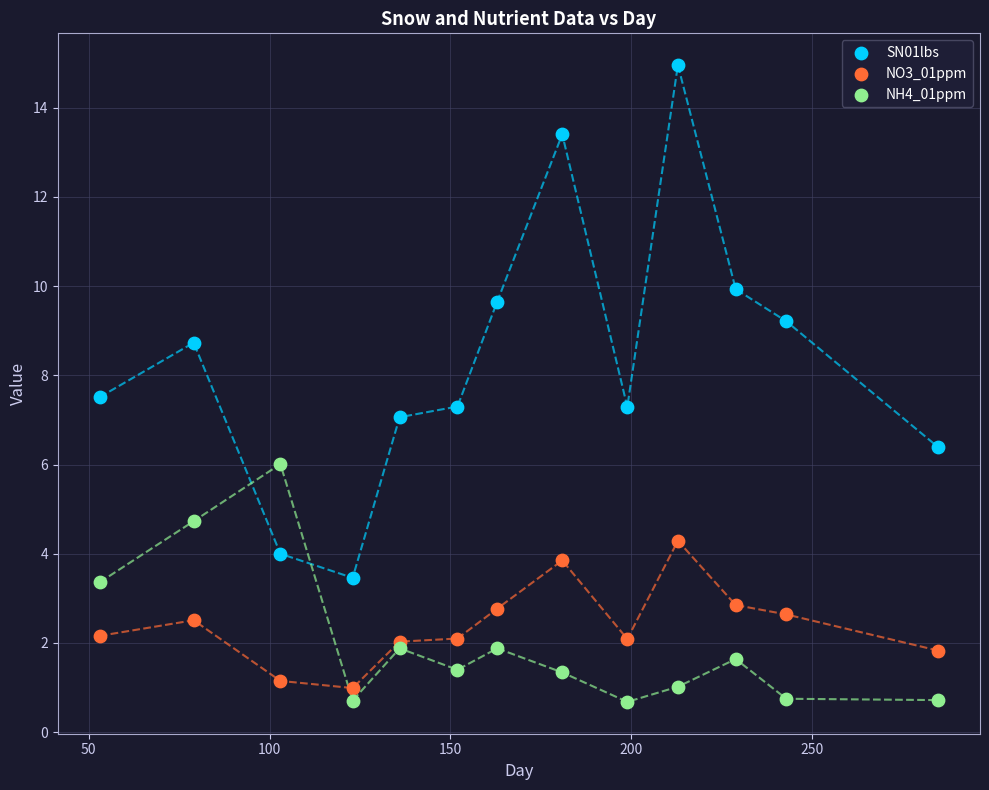

What is the X range (max minus min) for the scatter plot?

232.0